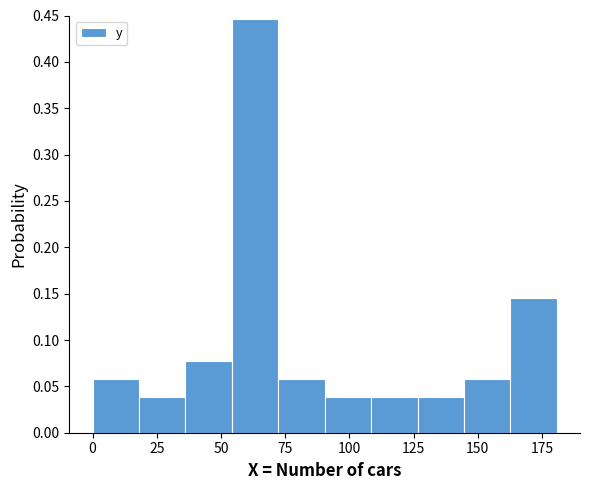

Read against the x-axis, roughly where is the centre of the tallest bar?

65